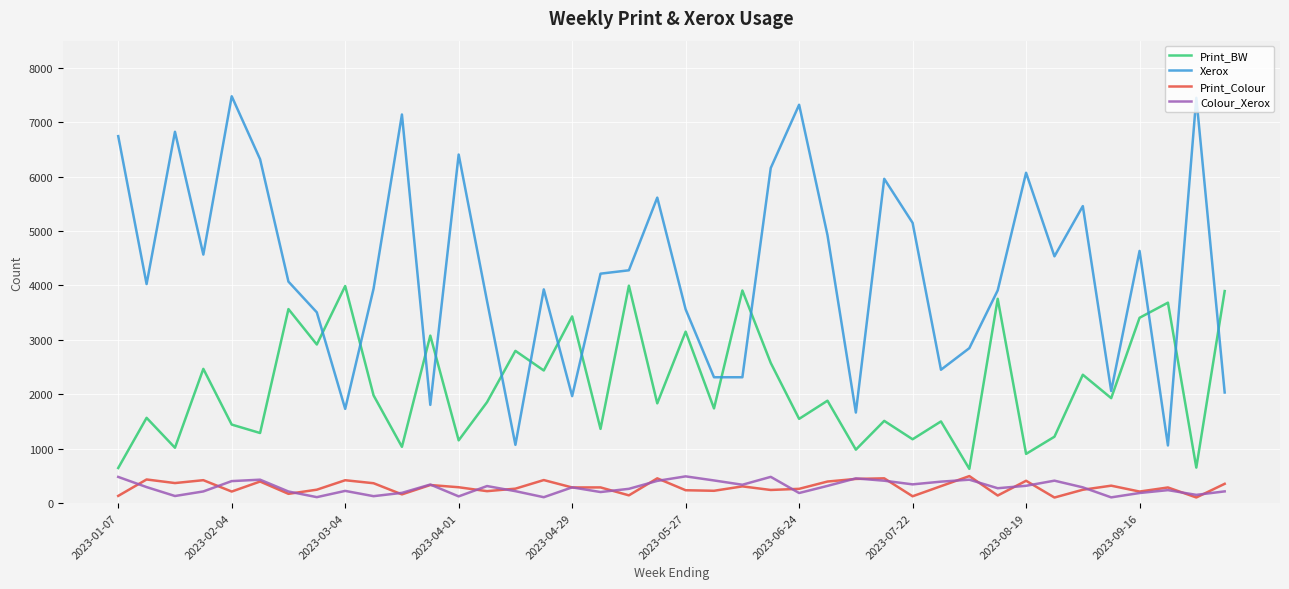

Which series has the largest total across all categories?

Xerox